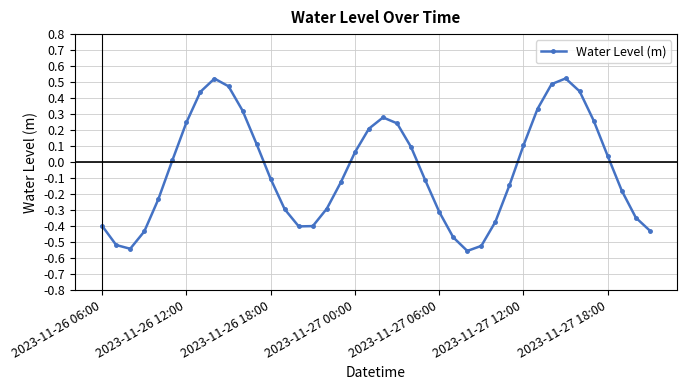

What is the sum of all values?

-2.0